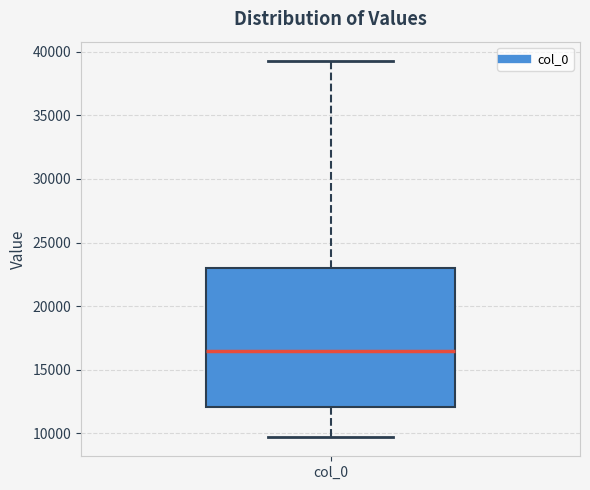

Where does the lower whisker of the box for col_0 end on the y-axis? The values are not printed on the chart, so give them approximately, as read against the axis.

9500